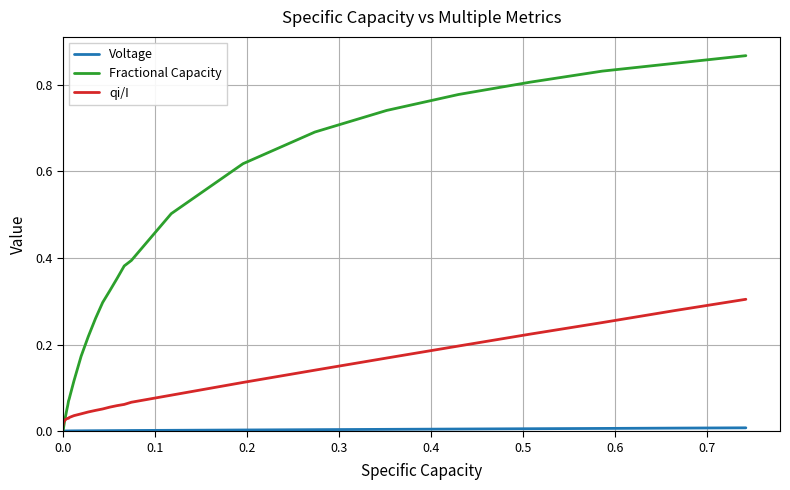

Which series has the largest total across all categories?

Fractional Capacity